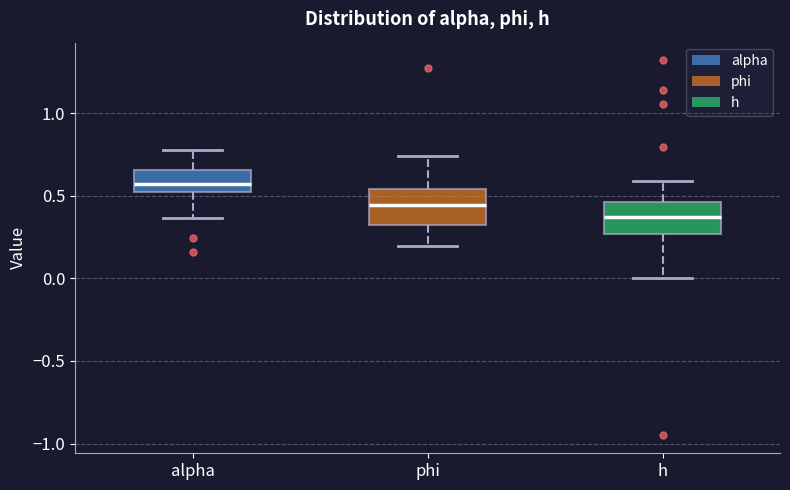

Reading left to right, read every box against the y-axis: the position of its median line, the range the box covers, and the ends of its whiskers. The values are not printed on the chart, so give them approximately, as read against the axis.

alpha: median 0.55, box 0.50 to 0.65, whiskers 0.35 to 0.80
phi: median 0.45, box 0.35 to 0.55, whiskers 0.20 to 0.75
h: median 0.35, box 0.25 to 0.45, whiskers 0.00 to 0.60